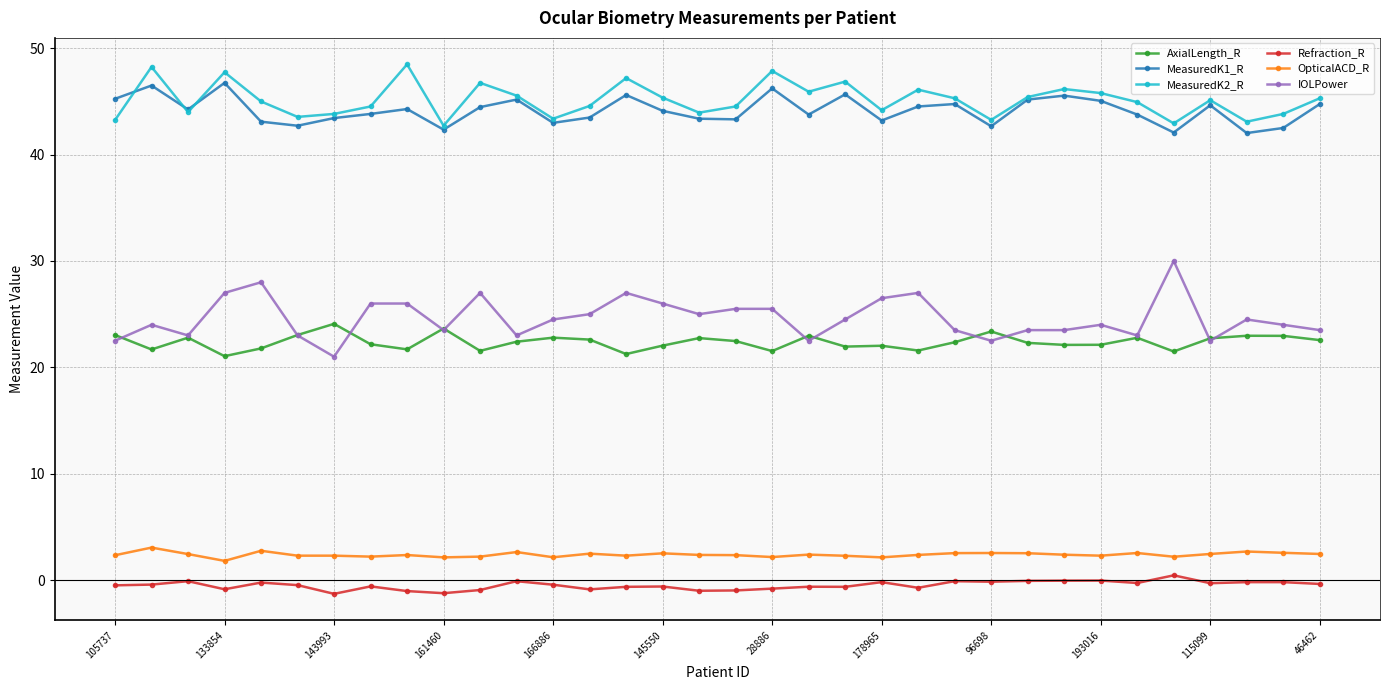

How many categories are shown in the chart?

34